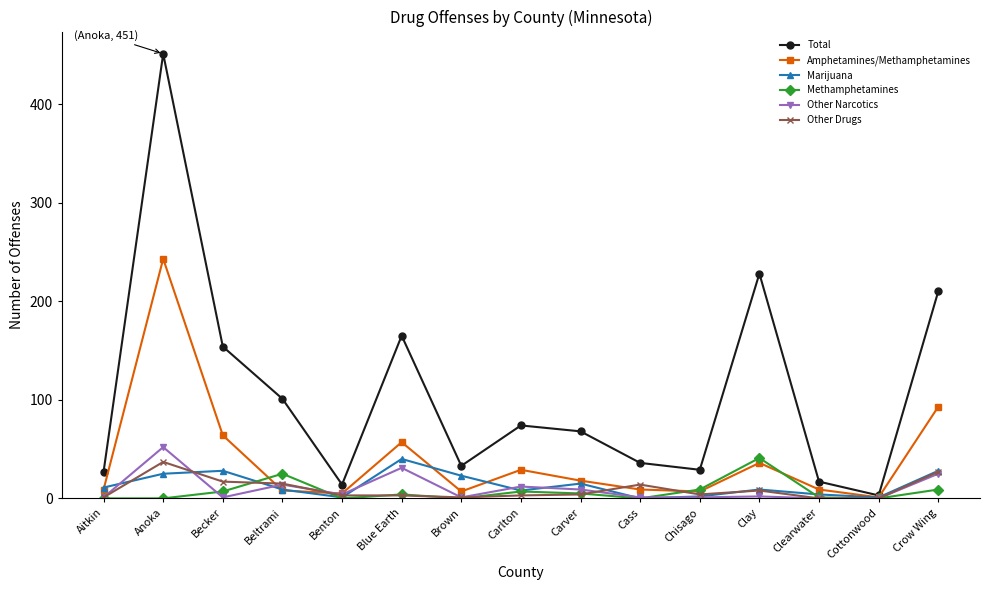

What is the label of the 1st point from the left?

Aitkin